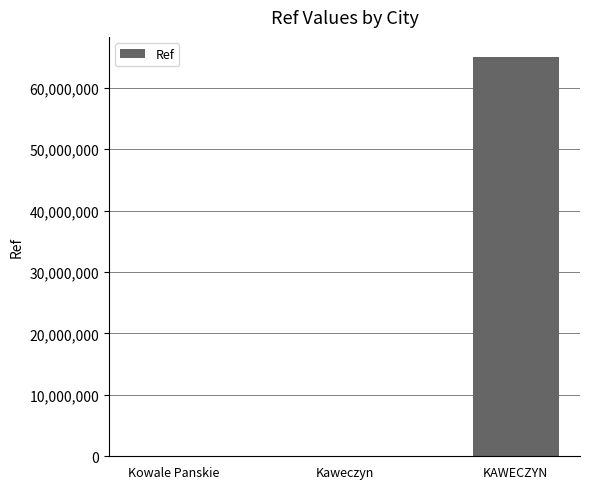

What is the change in value from Kowale Panskie to Kaweczyn?

+114